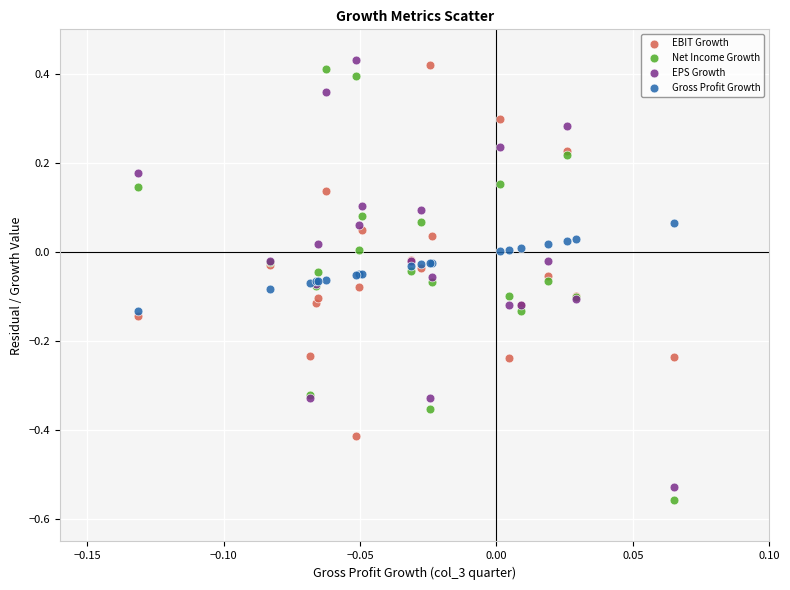

Which series has the largest Y range (max minus min)?

Net Income Growth